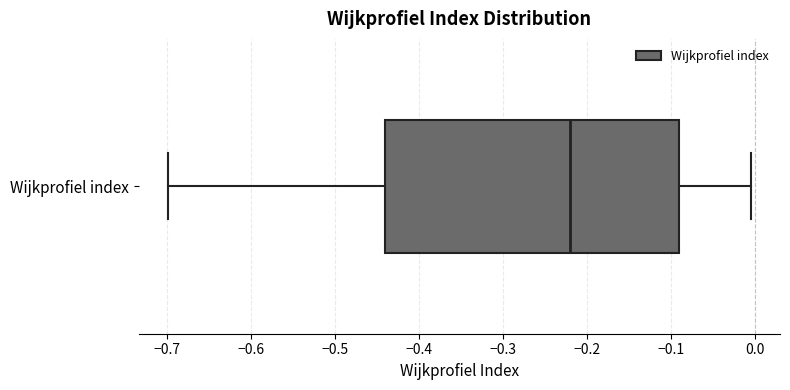

Where does the right whisker of the box for Wijkprofiel index end on the x-axis? The values are not printed on the chart, so give them approximately, as read against the axis.

-0.01